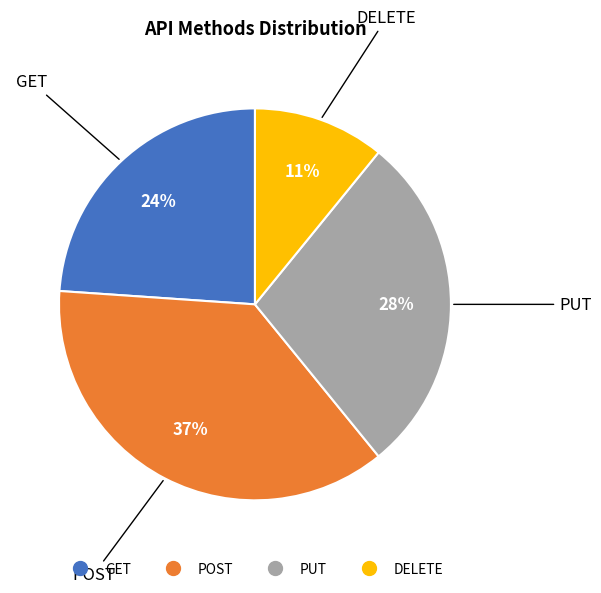

Does GET account for over 50% of the chart?

No